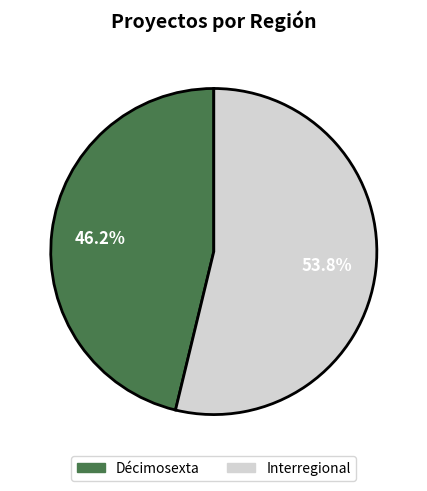

Rank the categories by value from highest to lowest.

Interregional, Décimosexta